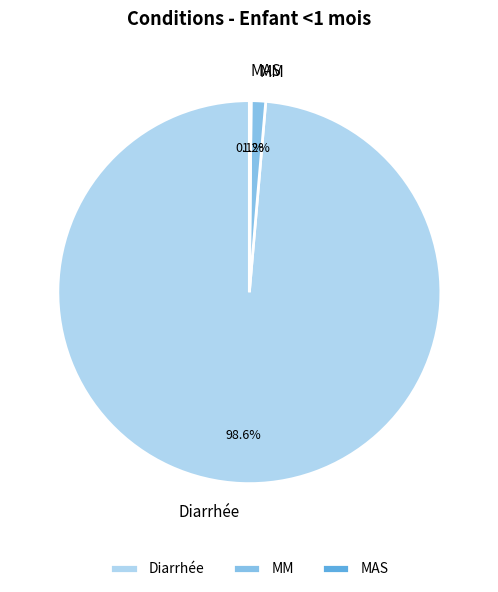

Which category has the biggest portion of the pie?

Diarrhée